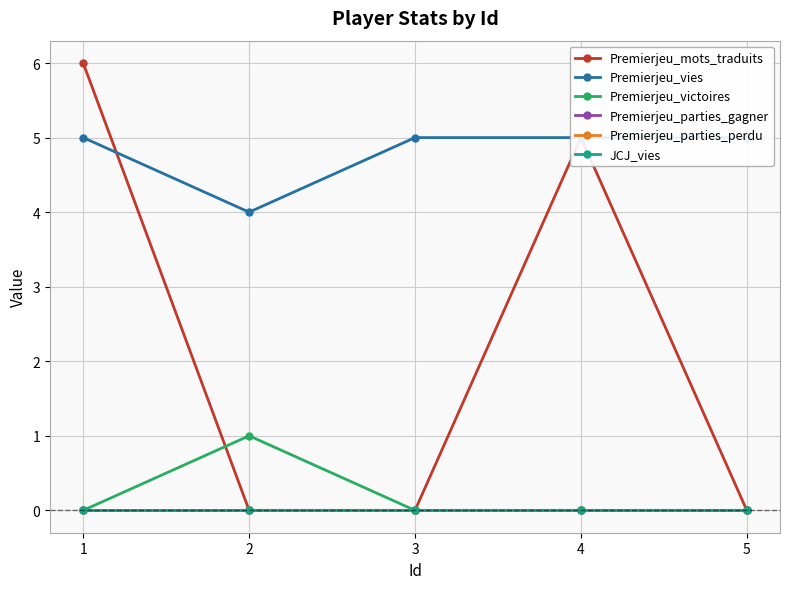

Is this an area chart (filled region under the line)?

No